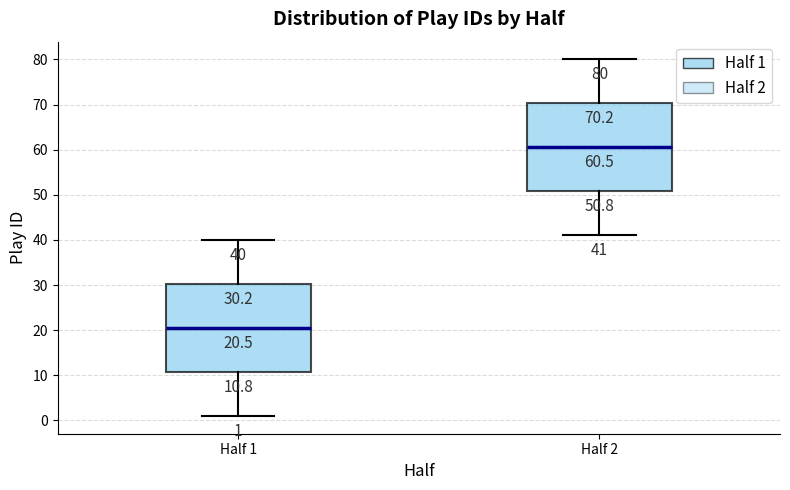

Which box has the lowest median line?

Half 1